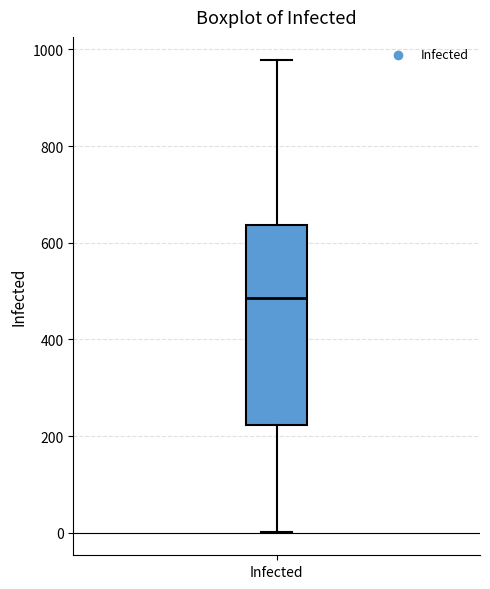

Transcribe this box plot: give where the median line is, the range the box spans, and where the two whiskers end, as read against the y-axis. The values are not printed on the chart, so give them approximately, as read against the axis.

median 480, box 220 to 640, whiskers 0 to 980